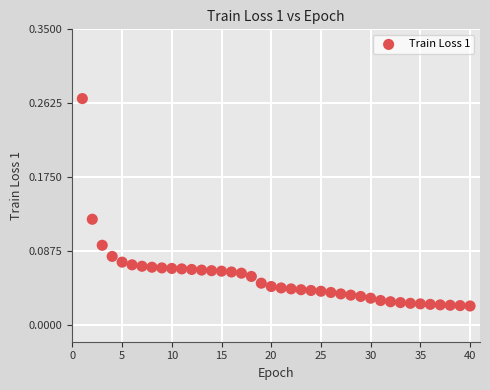

What is the range of X values (max minus min)?

39.0